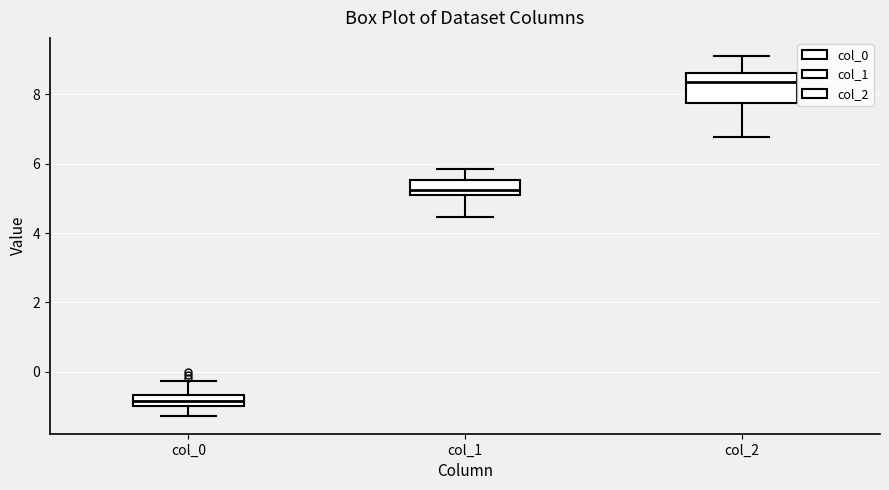

Reading left to right, read every box against the y-axis: the position of its median line, the range the box covers, and the ends of its whiskers. The values are not printed on the chart, so give them approximately, as read against the axis.

col_0: median -0.8, box -1.0 to -0.6, whiskers -1.2 to -0.2
col_1: median 5.2, box 5.0 to 5.6, whiskers 4.4 to 5.8
col_2: median 8.4, box 7.8 to 8.6, whiskers 6.8 to 9.2